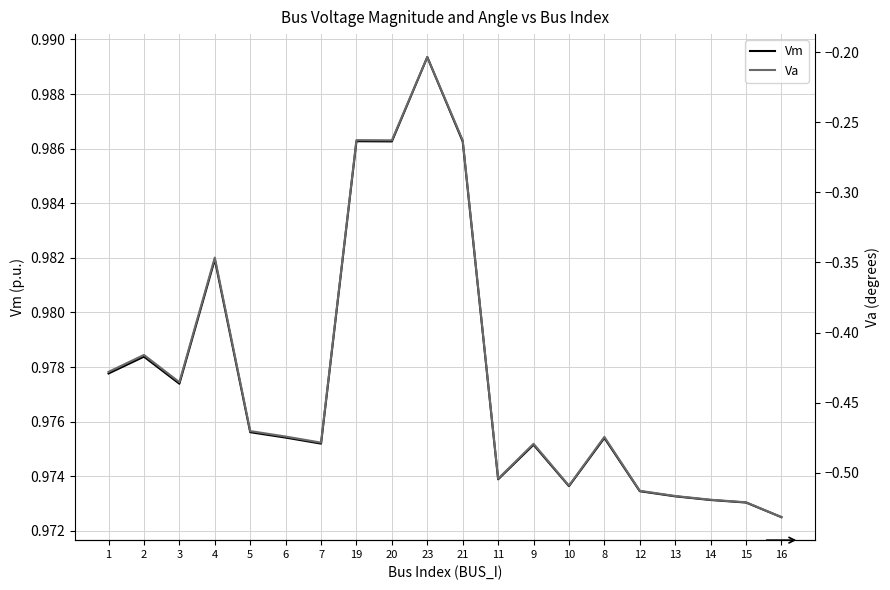

What is the label of the 12th point from the left?

11